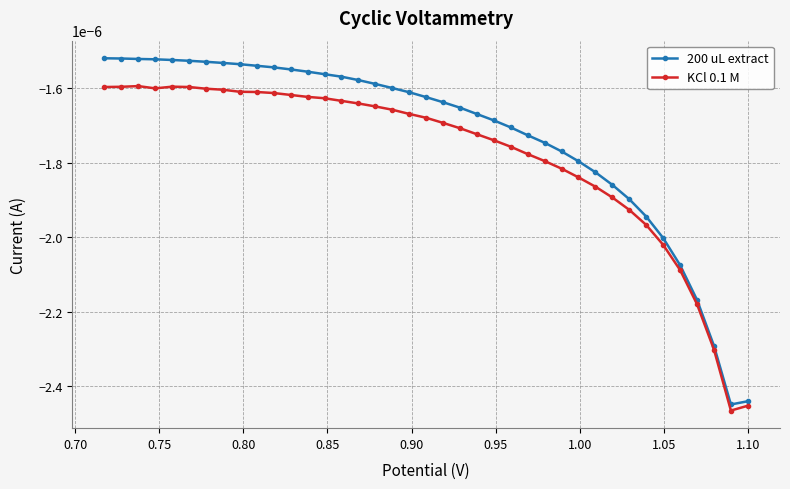

Rank the series by their average value, from lowest to highest.

KCl 0.1 M, 200 uL extract